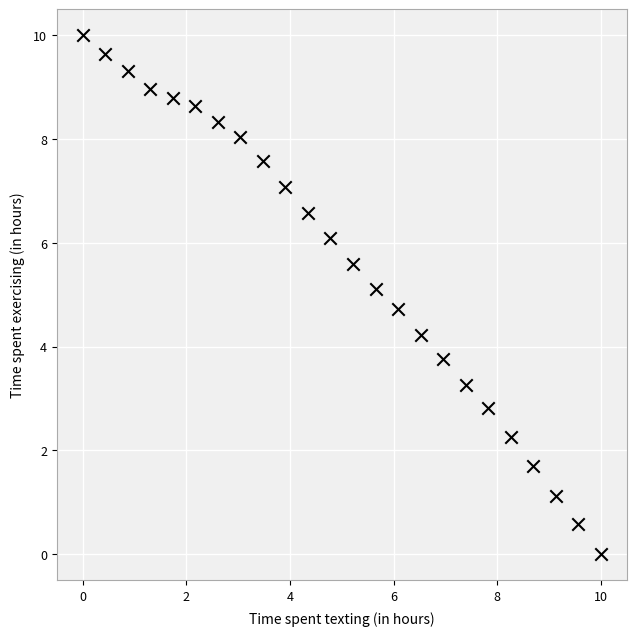

What is the range of X values (max minus min)?

10.0